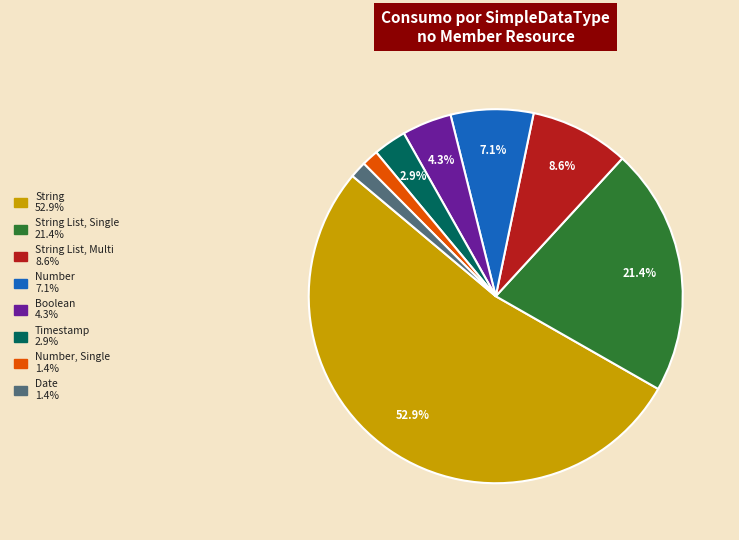

Is there a majority slice in this chart?

Yes